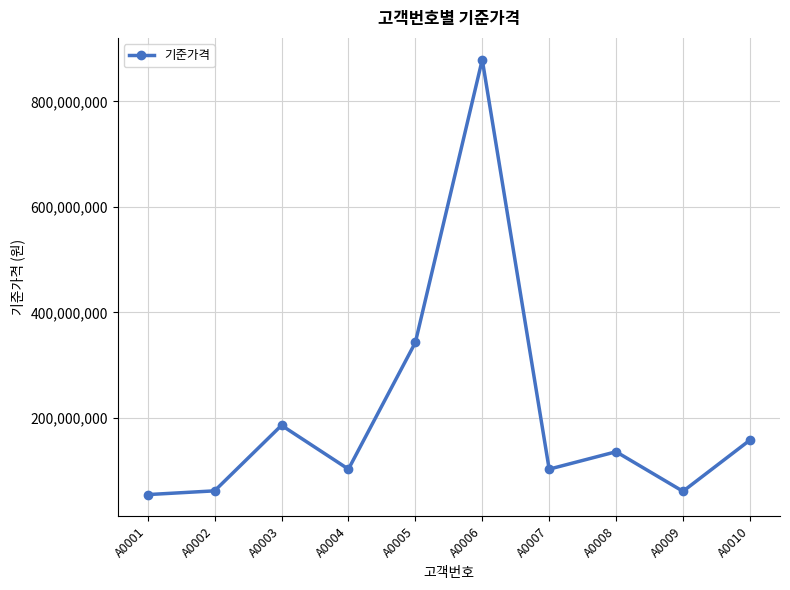

True or false: there are more than 0 points higher than both neighbors.

True